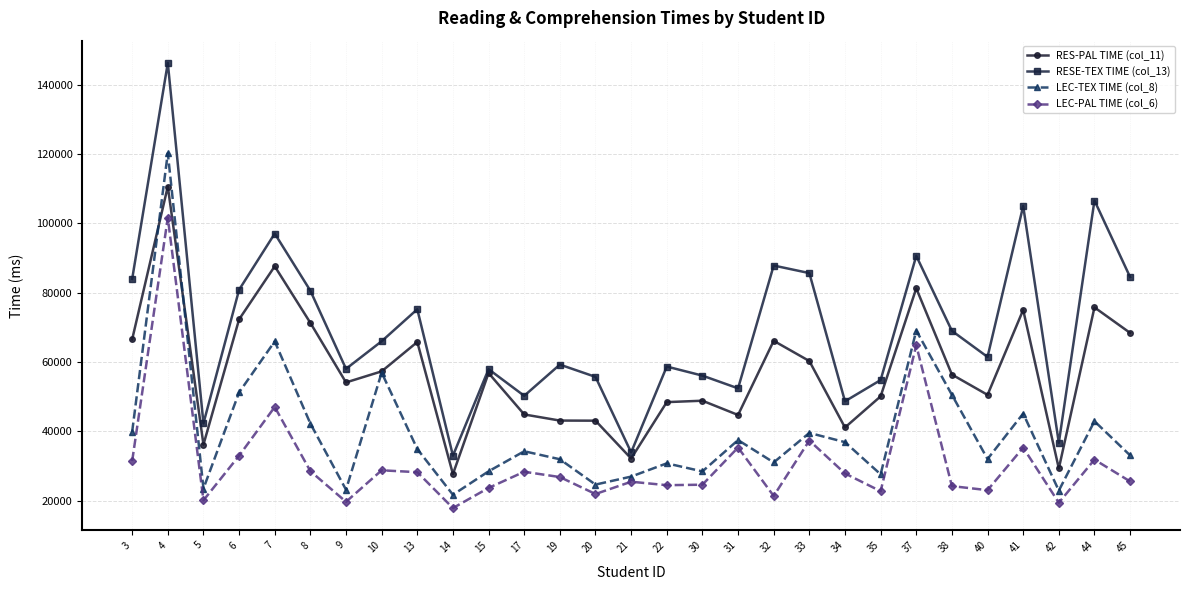

What is the difference between the LEC-TEX TIME (col_8) values at 40 and 42?

9115.7